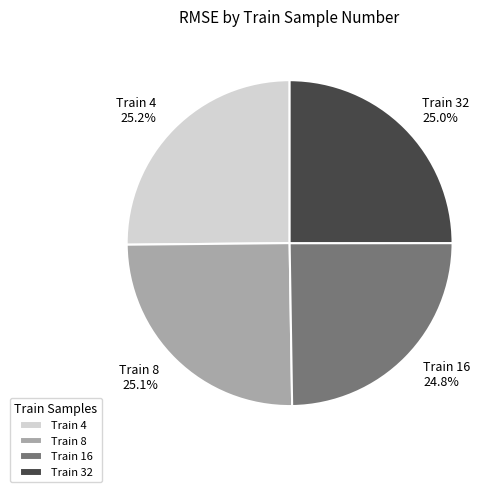

What percentage is NOT represented by Train 8?

74.9%